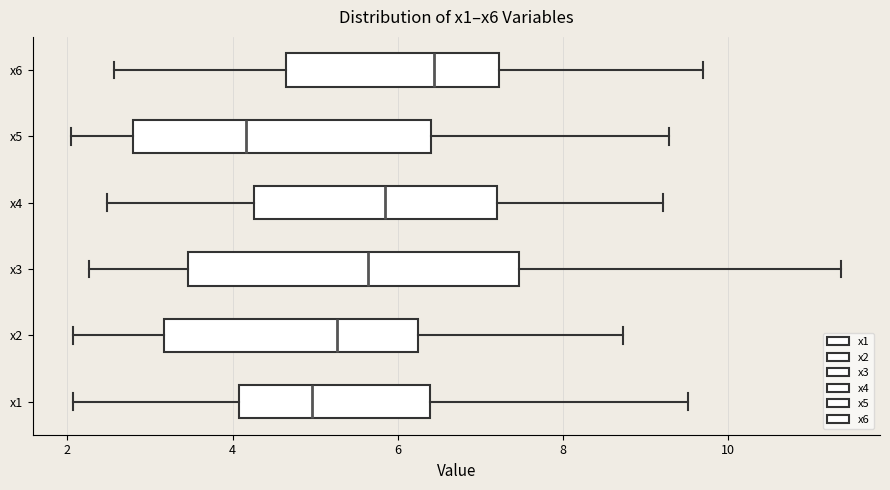

Where does the left whisker of the box for x4 end on the x-axis? The values are not printed on the chart, so give them approximately, as read against the axis.

2.4